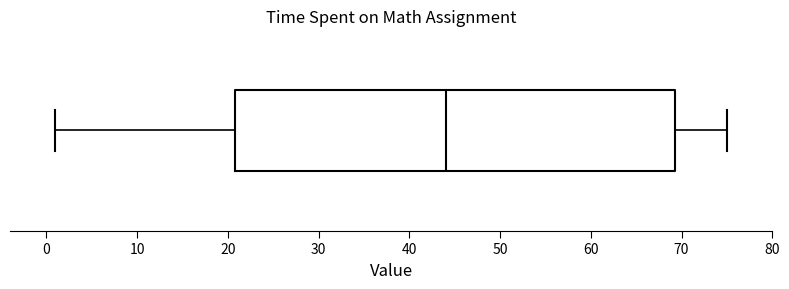

Read this box plot against the x-axis: the position of the median line, the range covered by the box, and the ends of both whiskers. The values are not printed on the chart, so give them approximately, as read against the axis.

median 44, box 21 to 69, whiskers 1 to 75